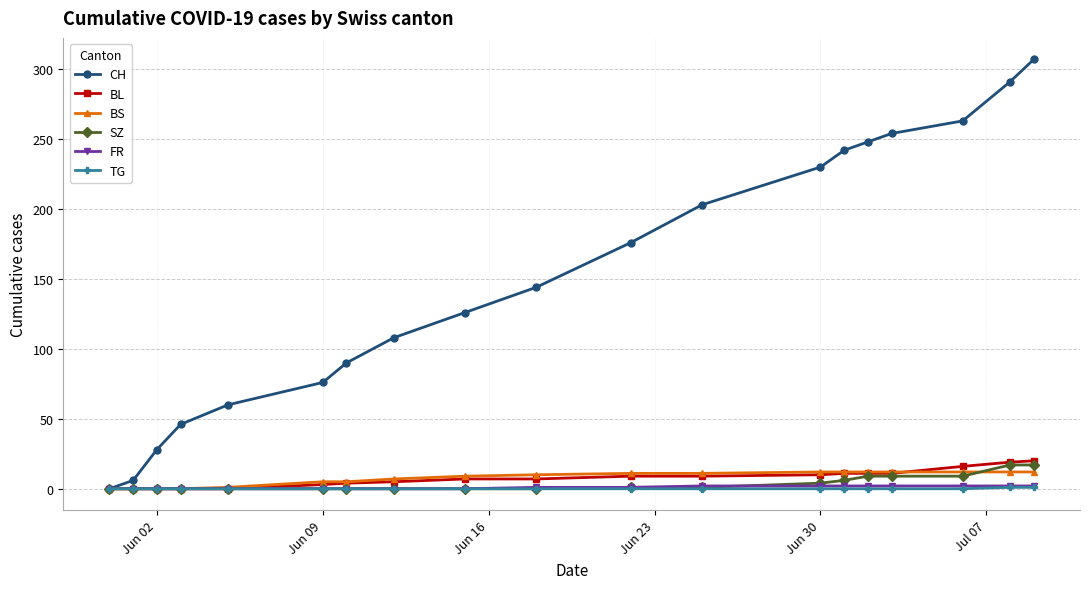

How many lines are shown in the chart?

6